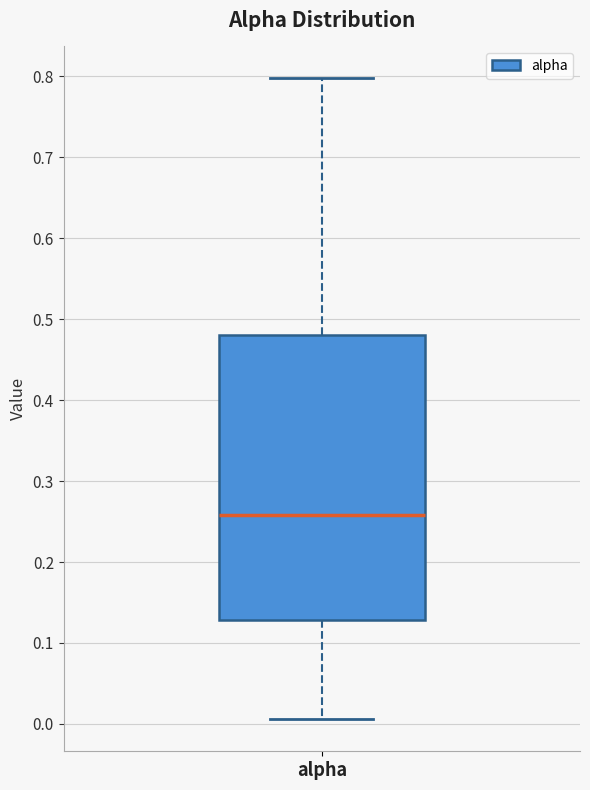

Read this box plot against the y-axis: the position of the median line, the range covered by the box, and the ends of both whiskers. The values are not printed on the chart, so give them approximately, as read against the axis.

median 0.26, box 0.13 to 0.48, whiskers 0.01 to 0.80